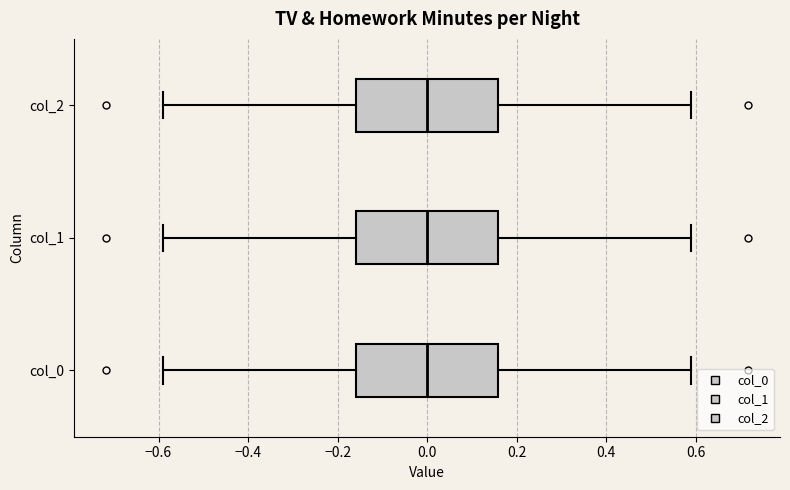

Where does the right whisker of the box for col_0 end on the x-axis? The values are not printed on the chart, so give them approximately, as read against the axis.

0.58